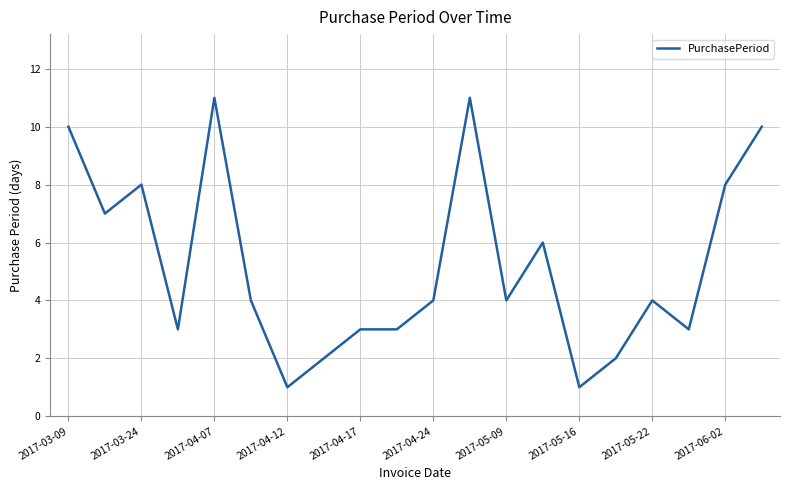

What is the difference between the second highest and second lowest values?

10